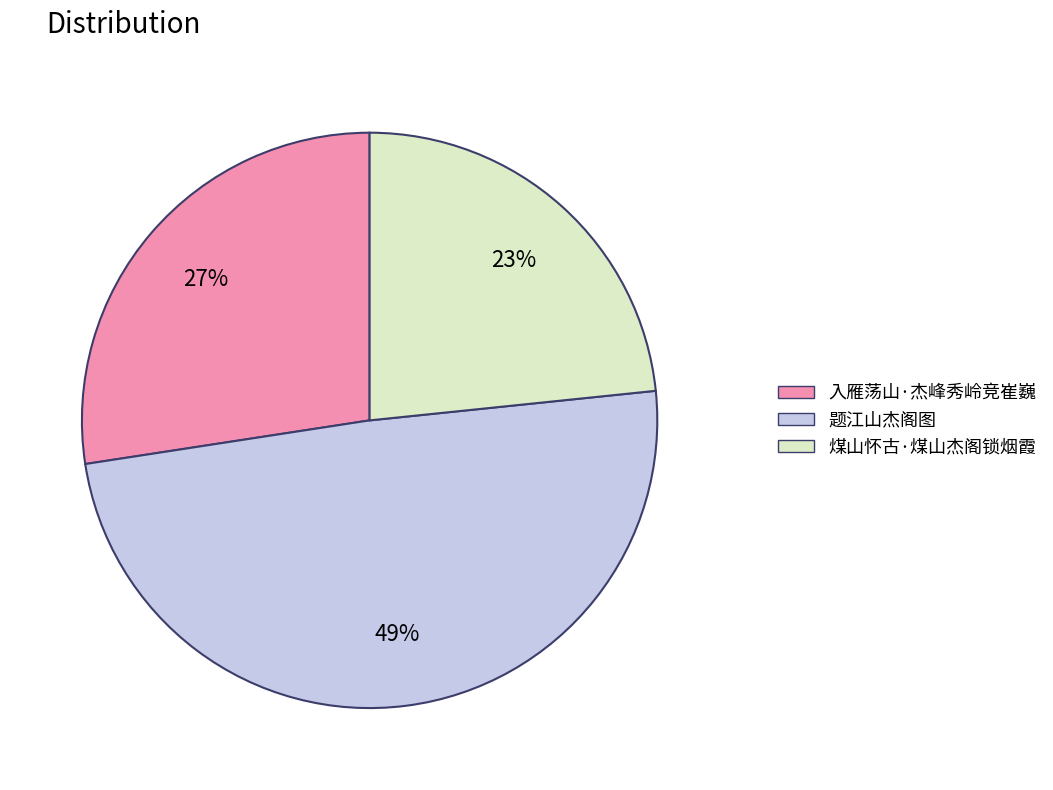

Between 题江山杰阁图 and 入雁荡山·杰峰秀岭竞崔巍, which is larger?

题江山杰阁图